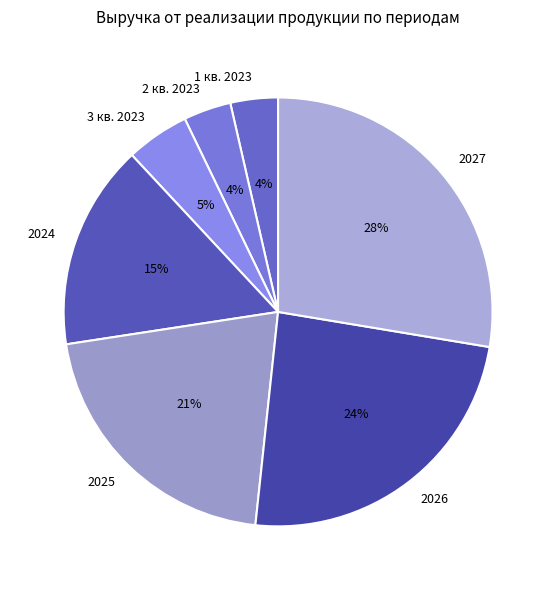

Is the sum of 2027 and 2 кв. 2023 greater than half?

No